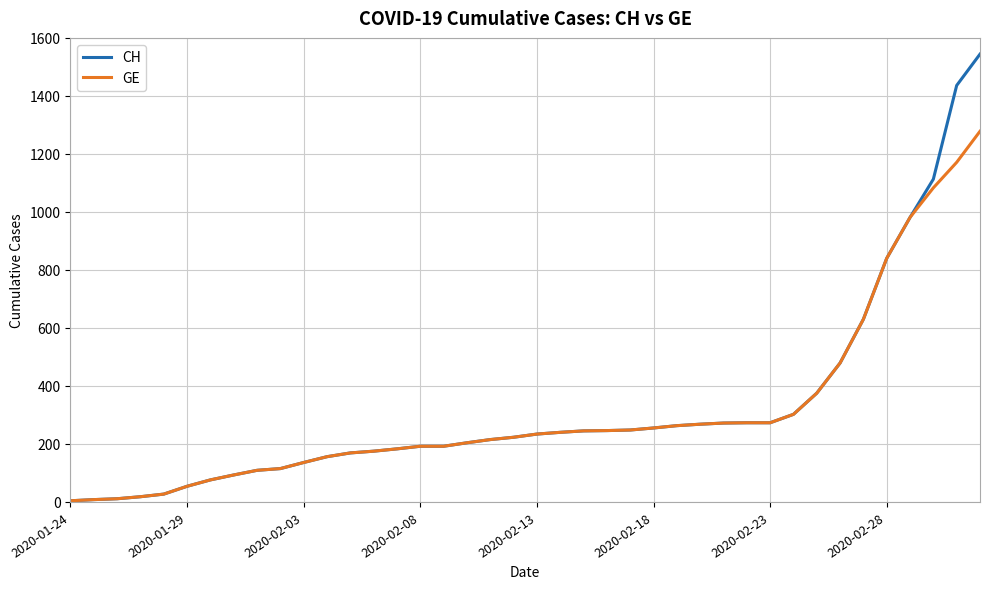

Which series has the largest range (max minus min)?

CH